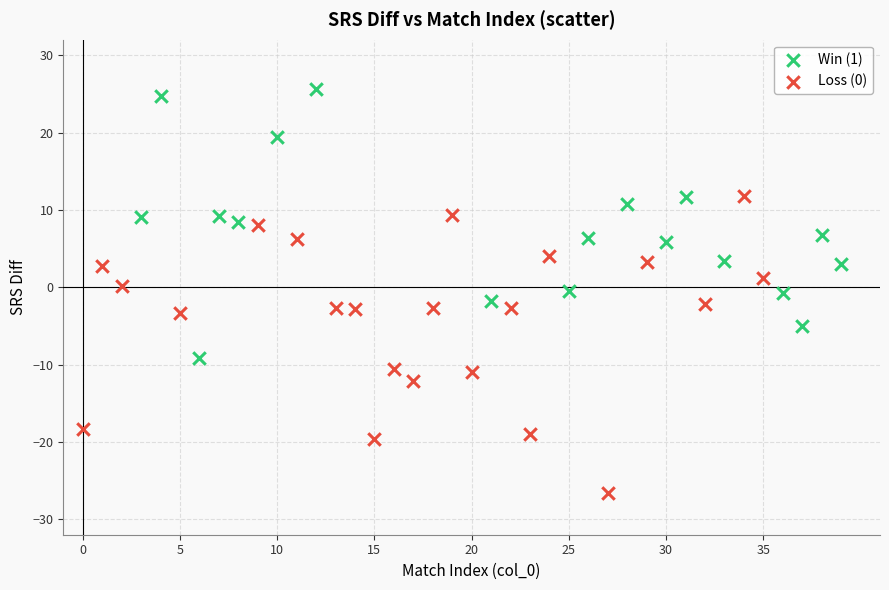

Which series contains the lowest Y value?

Loss (0)